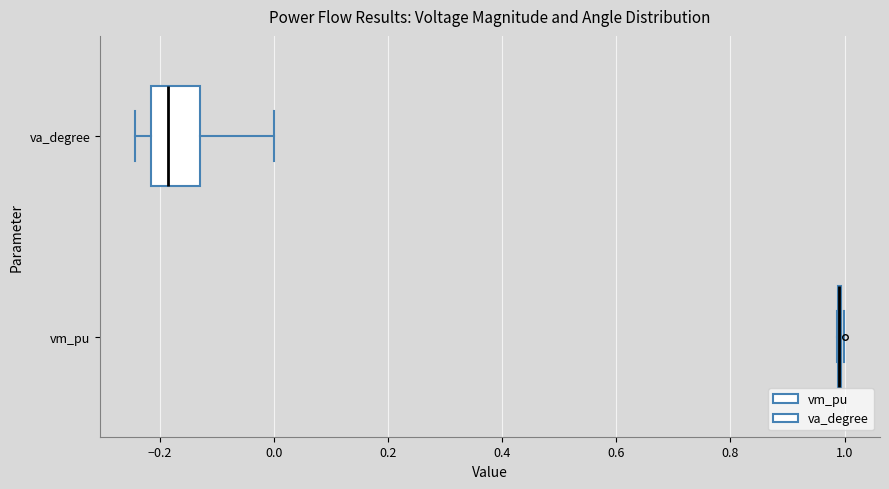

Reading bottom to top, read every box against the x-axis: the position of its median line, the range the box covers, and the ends of its whiskers. The values are not printed on the chart, so give them approximately, as read against the axis.

vm_pu: box collapsed to a line at 1.00, whiskers 0.98 to 1.00
va_degree: median -0.18, box -0.22 to -0.12, whiskers -0.24 to 0.00